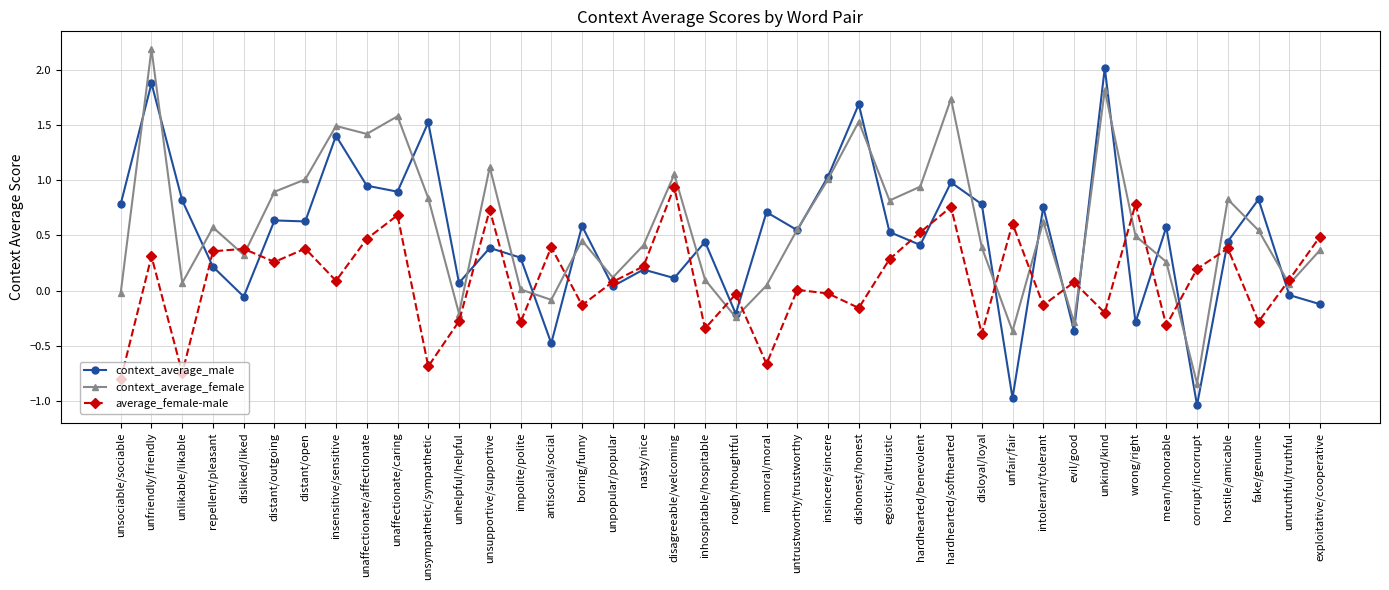

True or false: context_average_male has a value of -0.4 at evil/good.

True